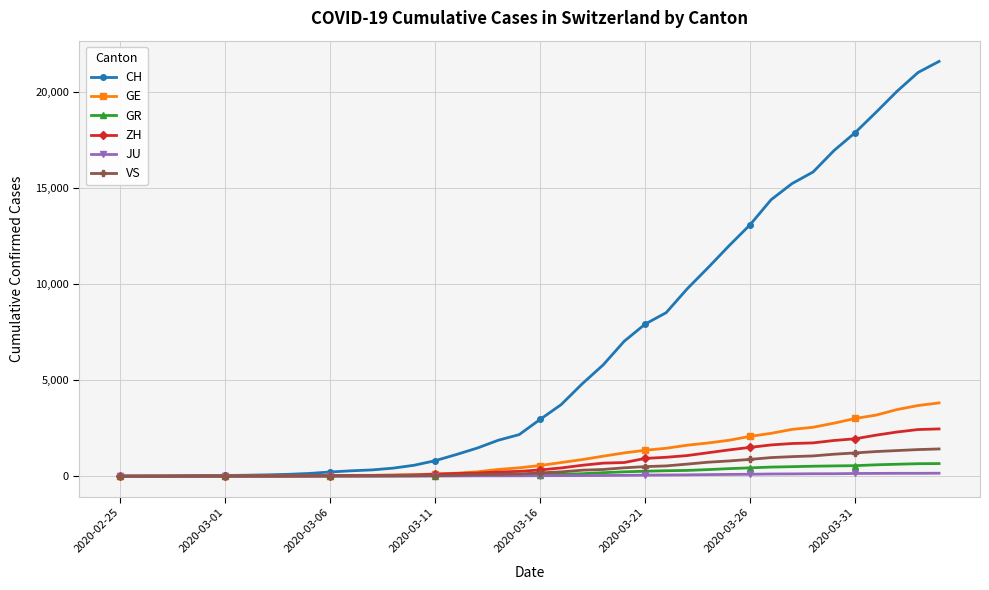

Which series has the largest total across all categories?

CH